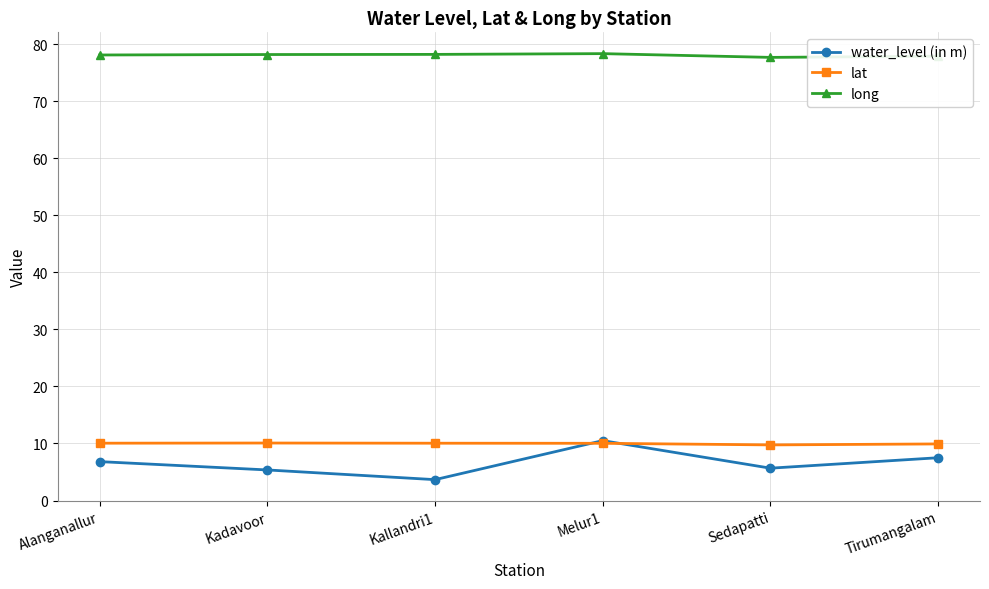

Does the chart have visible grid lines?

Yes